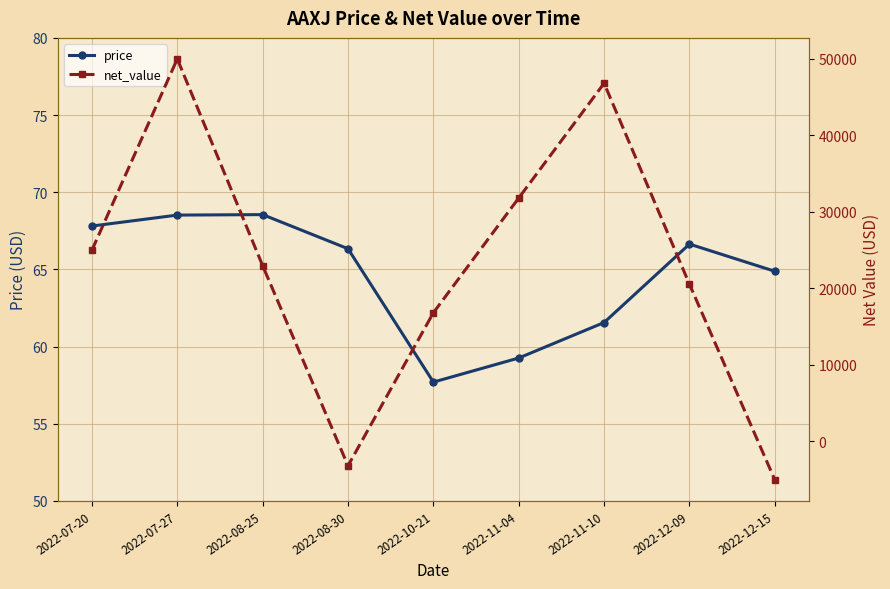

True or false: net_value has more than 0 points higher than both neighbors.

True